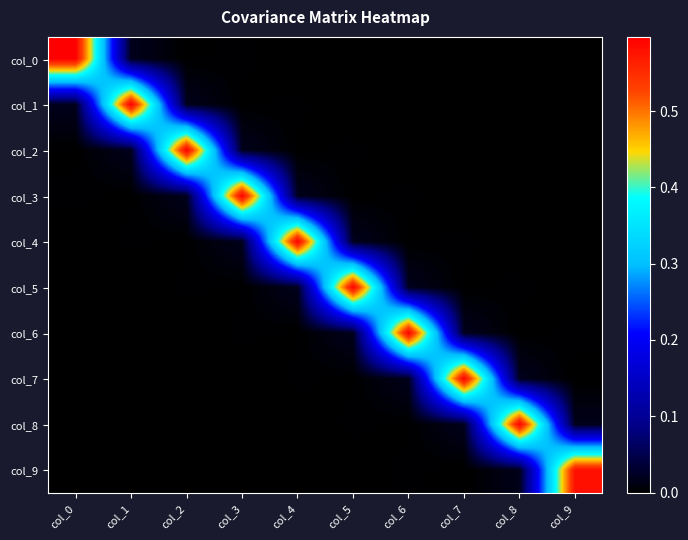

What is the spread (max minus min) of values at col_0?

0.6